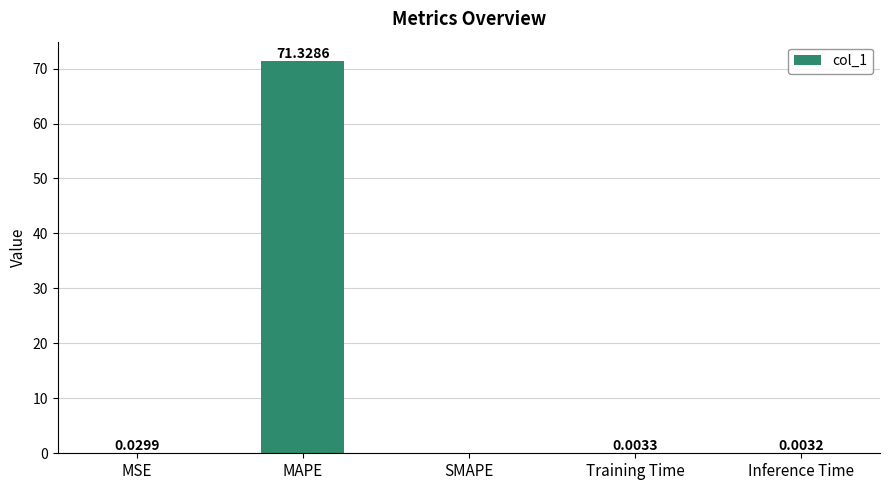

What is the sum of all values?

71.4